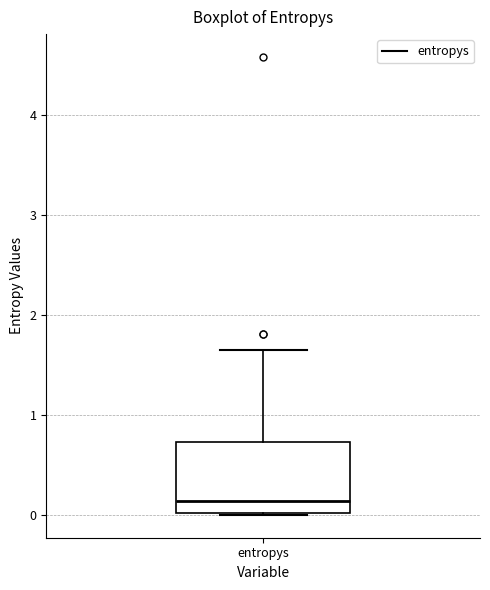

Transcribe this box plot: give where the median line is, the range the box spans, and where the two whiskers end, as read against the y-axis. The values are not printed on the chart, so give them approximately, as read against the axis.

median 0.1, box 0.0 to 0.7, whiskers 0.0 to 1.7